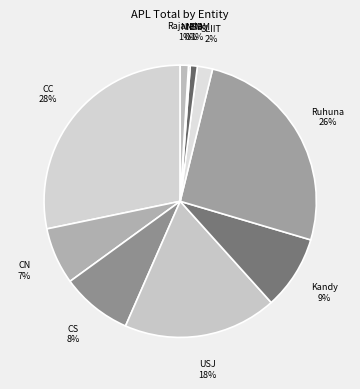

Does any single category account for the majority?

No